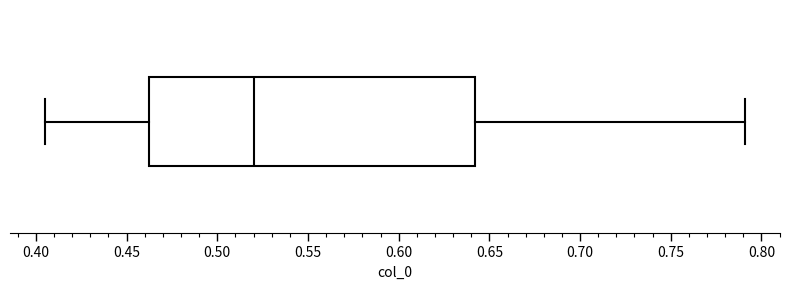

Transcribe this box plot: give where the median line is, the range the box spans, and where the two whiskers end, as read against the x-axis. The values are not printed on the chart, so give them approximately, as read against the axis.

median 0.520, box 0.460 to 0.640, whiskers 0.405 to 0.790